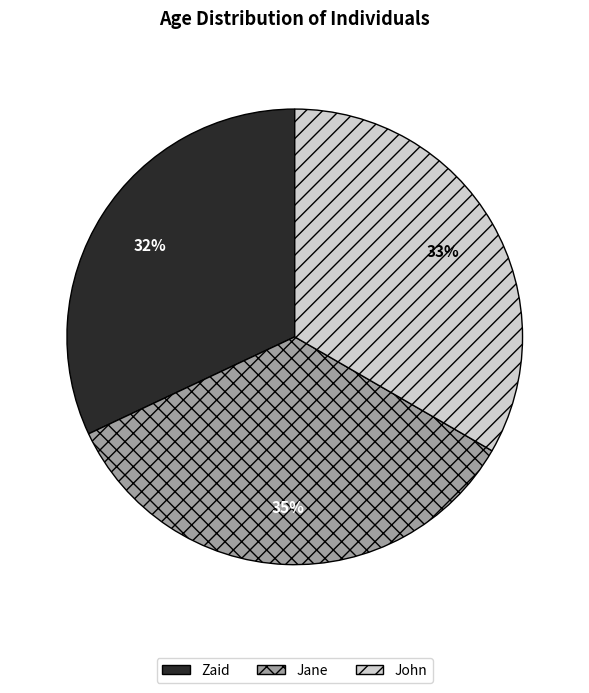

To the nearest percent, what percentage of the pie is Zaid?

32%